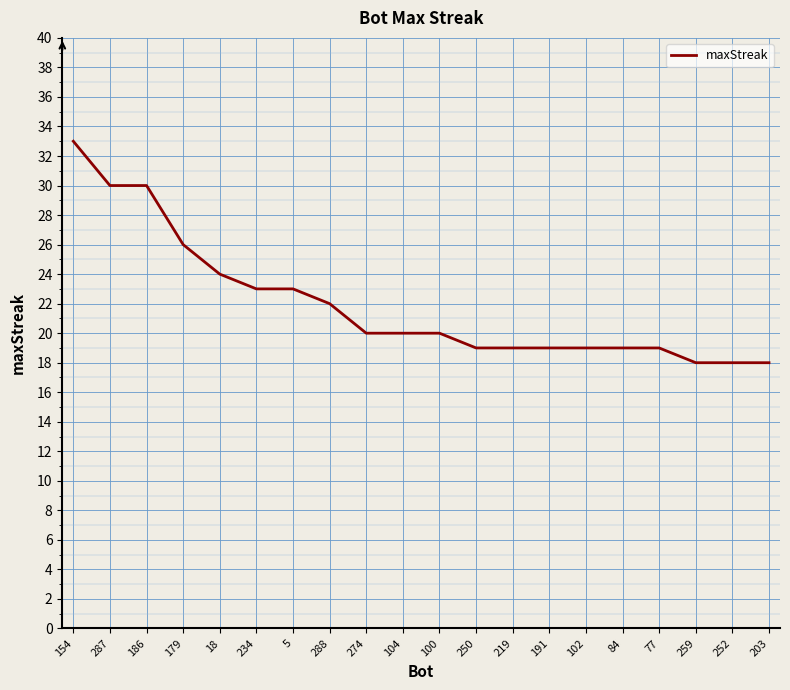

What is the smallest value displayed?

18